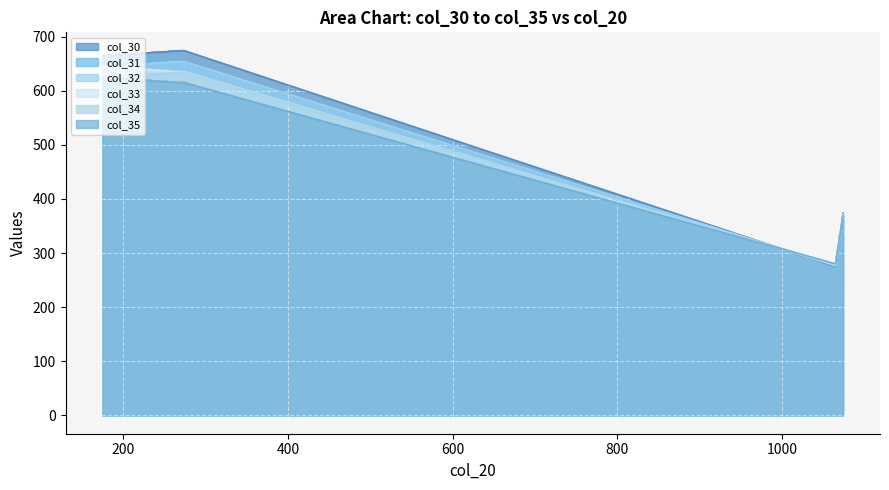

How many interior local peaks does the col_34 series have?

1